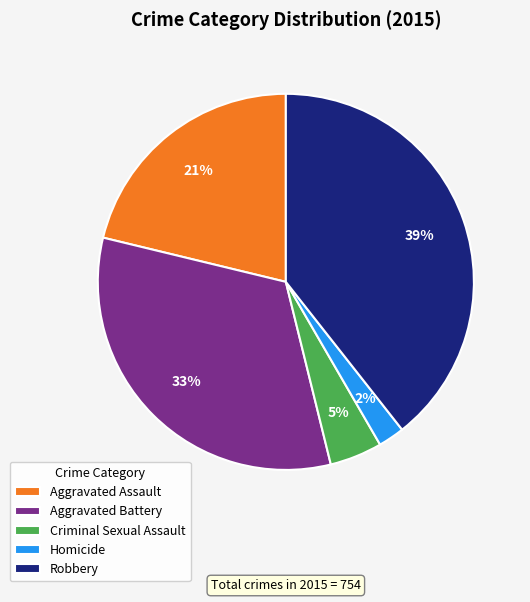

How many slices are in this pie chart?

5